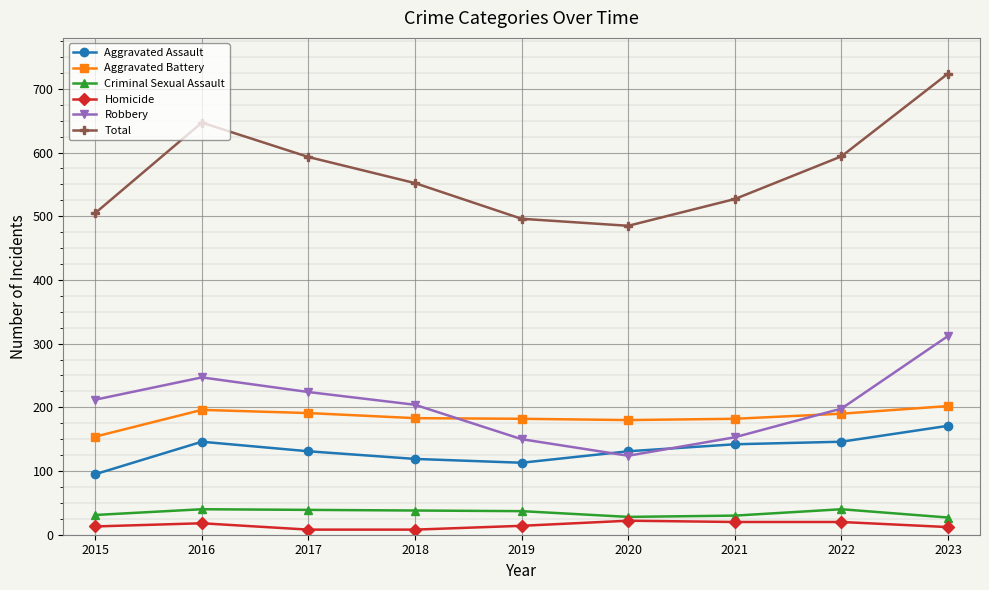

At 2022, list the series in order from smallest to largest.

Homicide, Criminal Sexual Assault, Aggravated Assault, Aggravated Battery, Robbery, Total